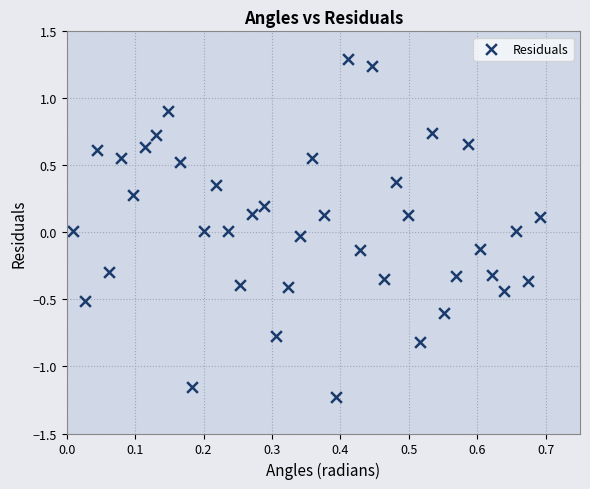

What is the range of Y values (max minus min)?

2.5